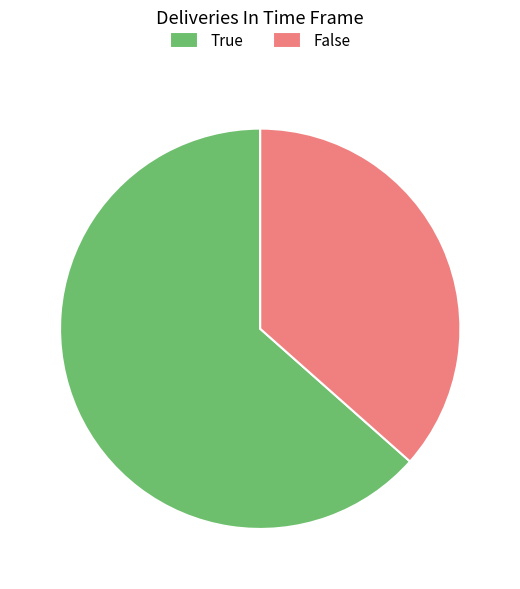

Is there any slice that represents more than half of the pie?

Yes